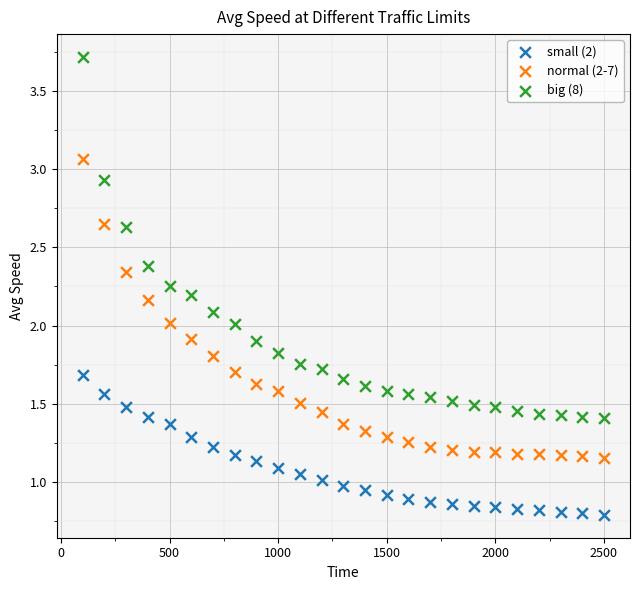

Which series reaches the minimum Y coordinate?

small (2)